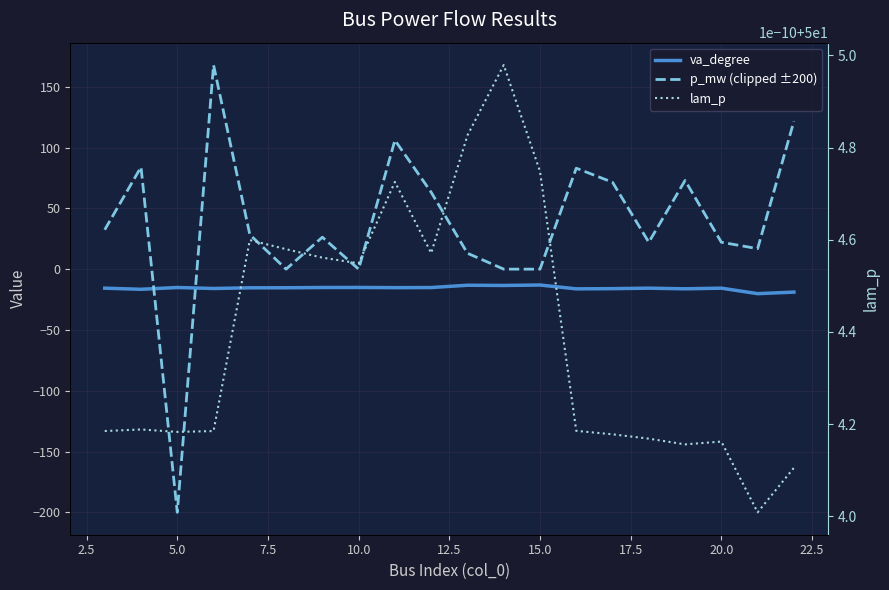

After their last crossing, which series has the higher values: p_mw (clipped ±200) or va_degree?

p_mw (clipped ±200)